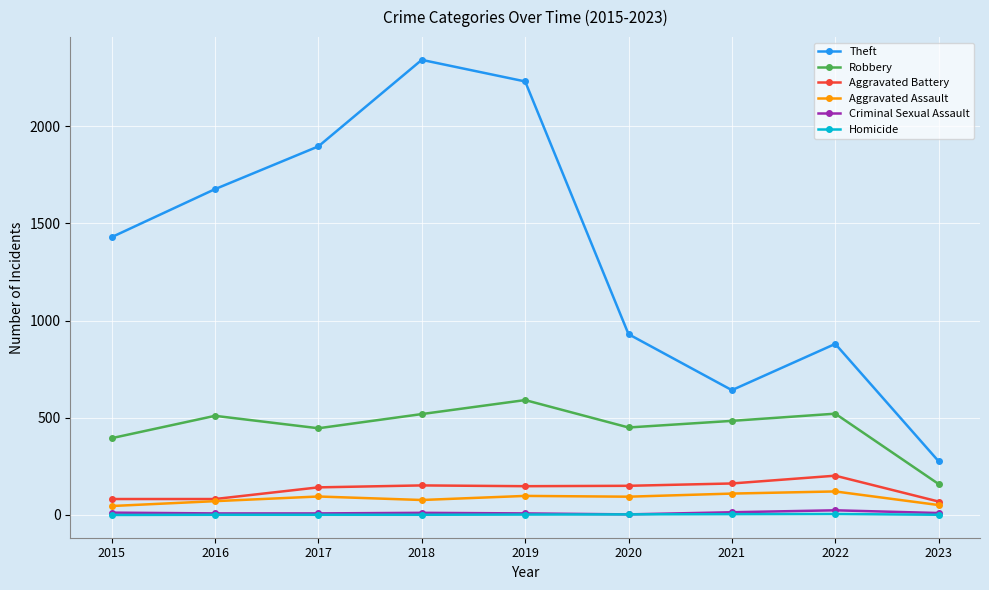

In Theft, how many points are lower than both neighbors (excluding endpoints)?

1